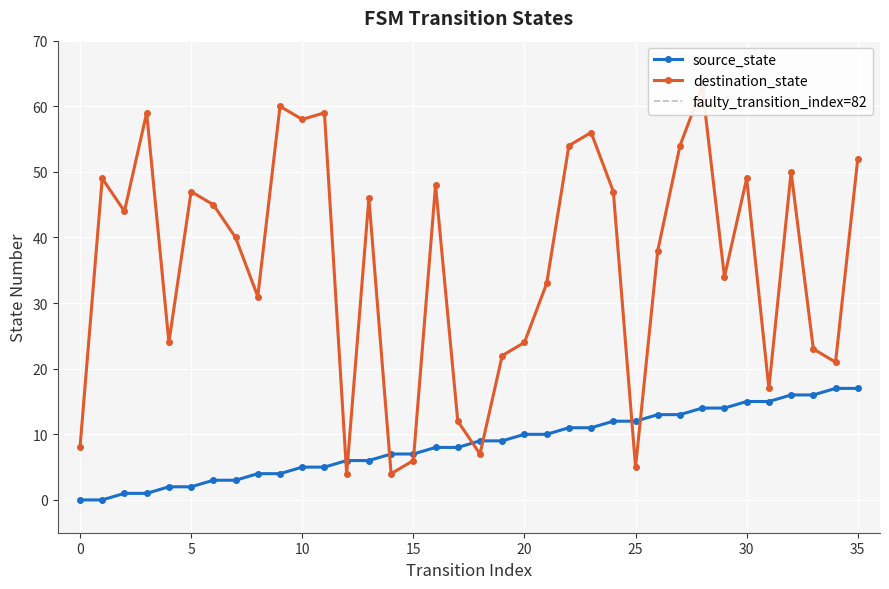

Reading left to right, list all the values displayed in this chart.

source_state: 0=0	1=0	2=1	3=1	4=2	5=2	6=3	7=3	8=4	9=4	10=5	11=5	12=6	13=6	14=7	15=7	16=8	17=8	18=9	19=9	20=10	21=10	22=11	23=11	24=12	25=12	26=13	27=13	28=14	29=14	30=15	31=15	32=16	33=16	34=17	35=17
destination_state: 0=8	1=49	2=44	3=59	4=24	5=47	6=45	7=40	8=31	9=60	10=58	11=59	12=4	13=46	14=4	15=6	16=48	17=12	18=7	19=22	20=24	21=33	22=54	23=56	24=47	25=5	26=38	27=54	28=63	29=34	30=49	31=17	32=50	33=23	34=21	35=52